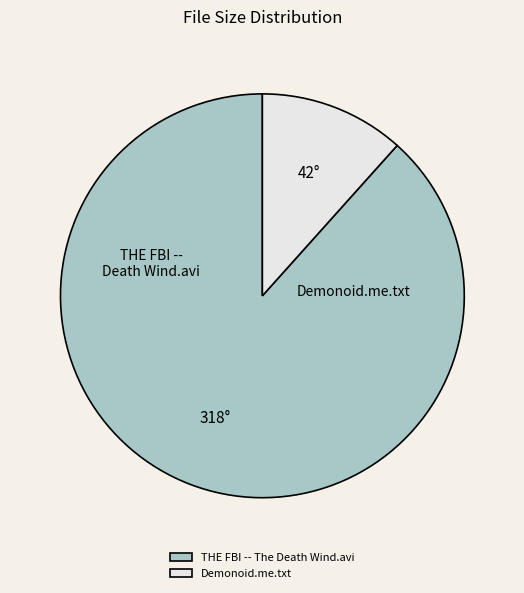

Which slice represents more than half of the pie?

THE FBI -- The Death Wind.avi